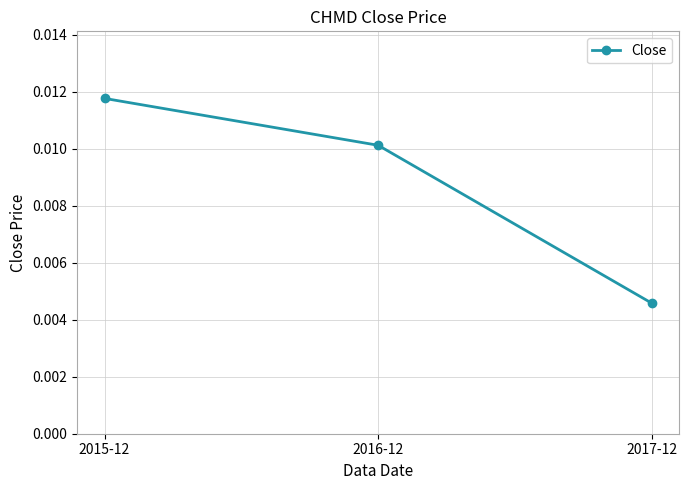

Between 2016-12 and 2015-12, which is larger?

2015-12